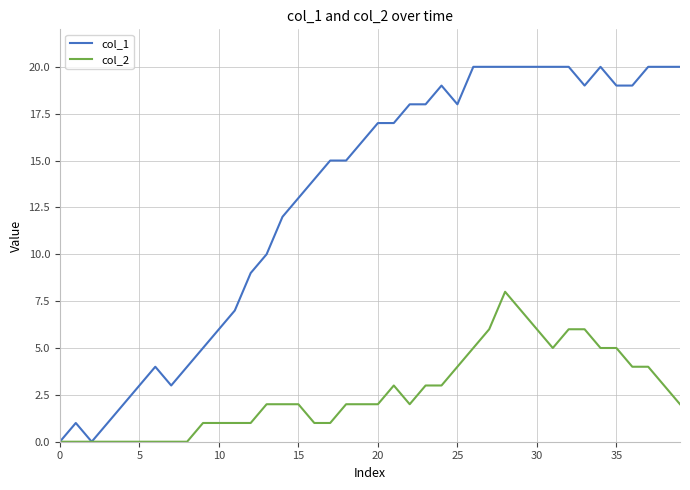

Which series has the largest total across all categories?

col_1